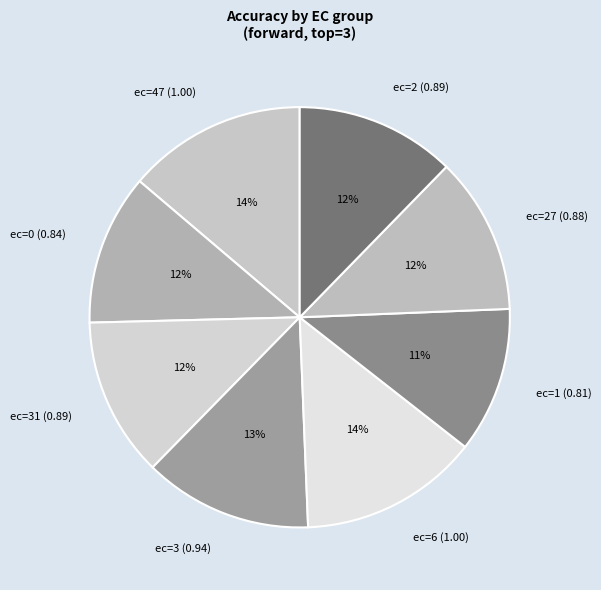

Count the number of slices in the pie.

8